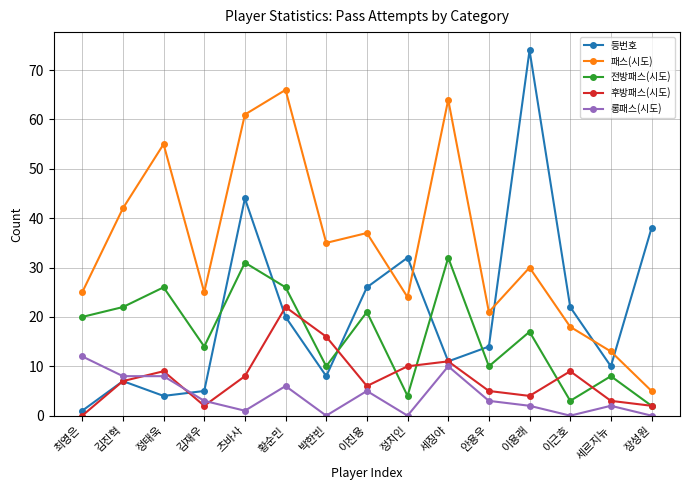

What position from the left is 이진용?

8